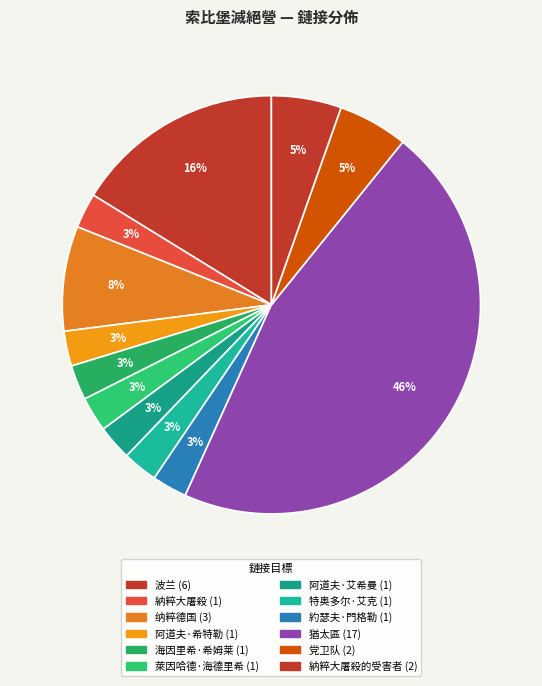

Is there a majority slice in this chart?

No